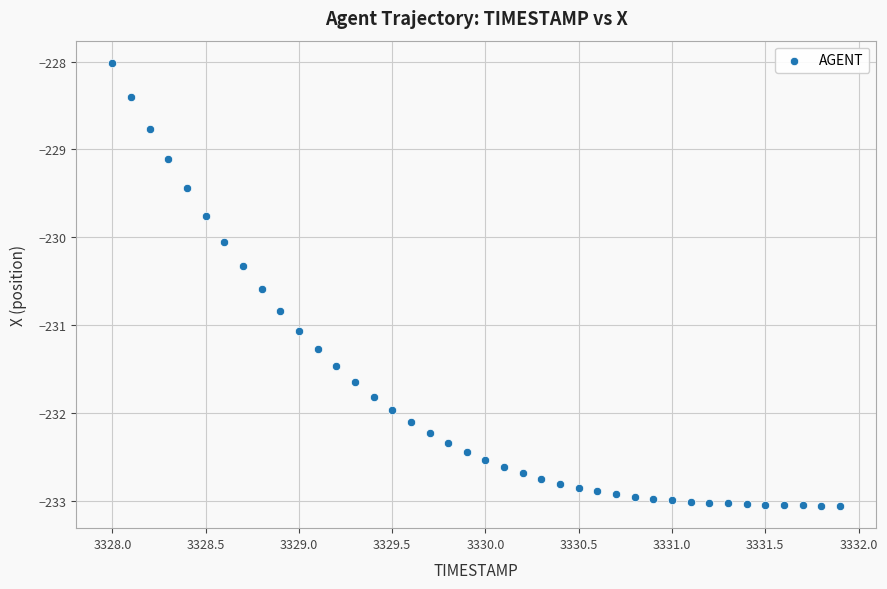

What is the range of Y values (max minus min)?

5.0